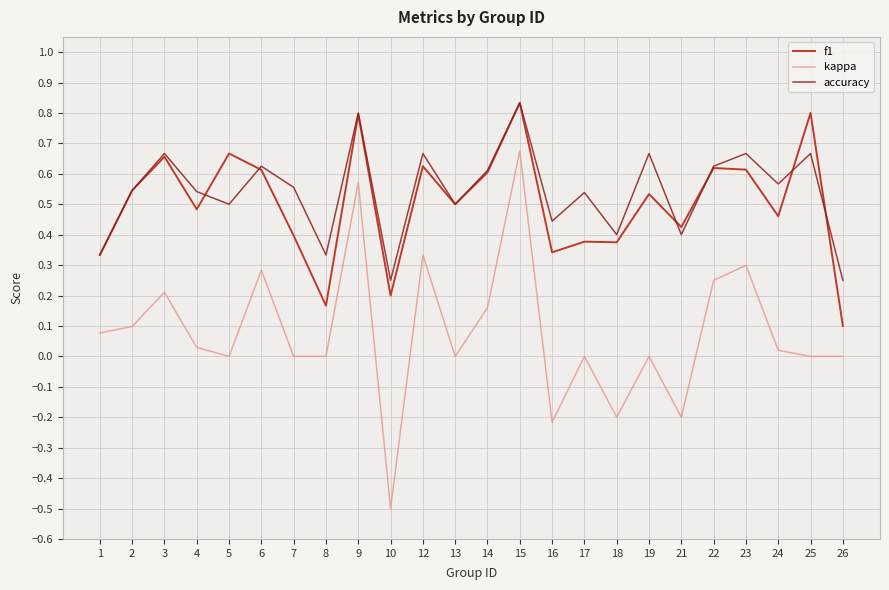

Which series has the largest range (max minus min)?

kappa